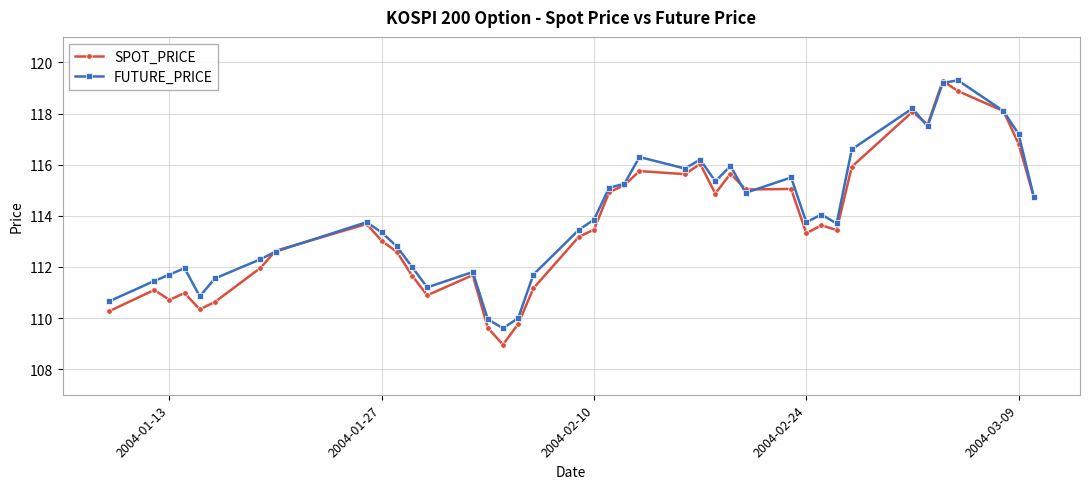

What is the sum of all SPOT_PRICE values?

4546.2